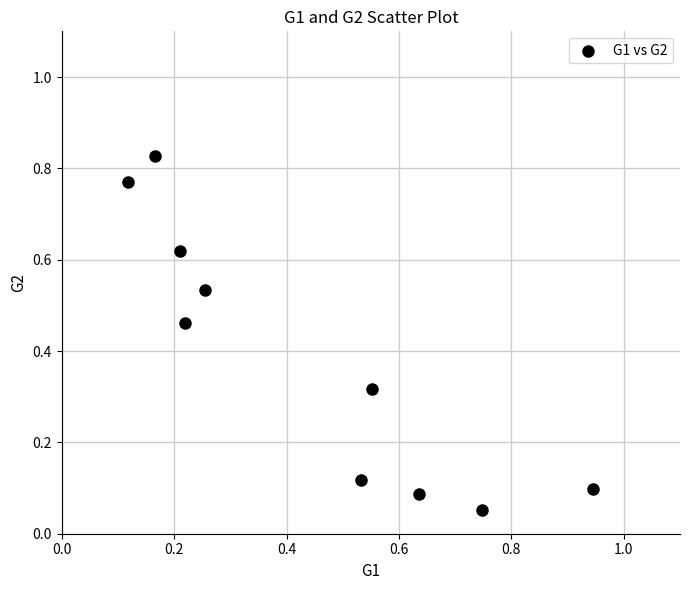

What is the average Y value?

0.4